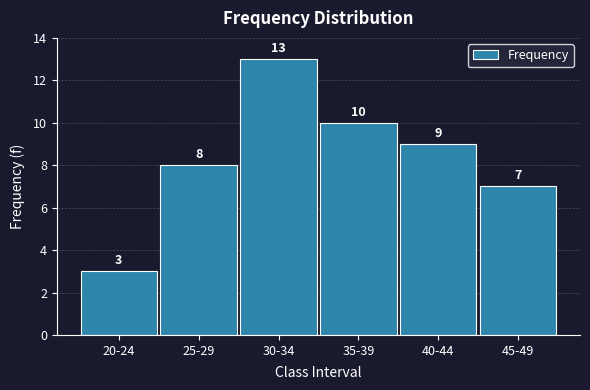

Reading left to right, transcribe all the data shown in this chart.

20-24=3	25-29=8	30-34=13	35-39=10	40-44=9	45-49=7